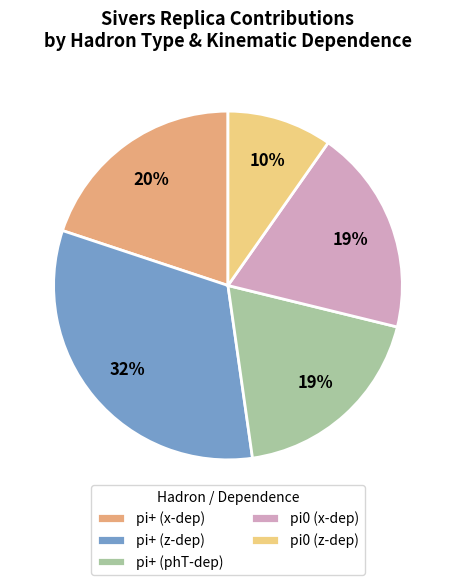

Which has a higher value, pi+ (x-dep) or pi0 (z-dep)?

pi+ (x-dep)